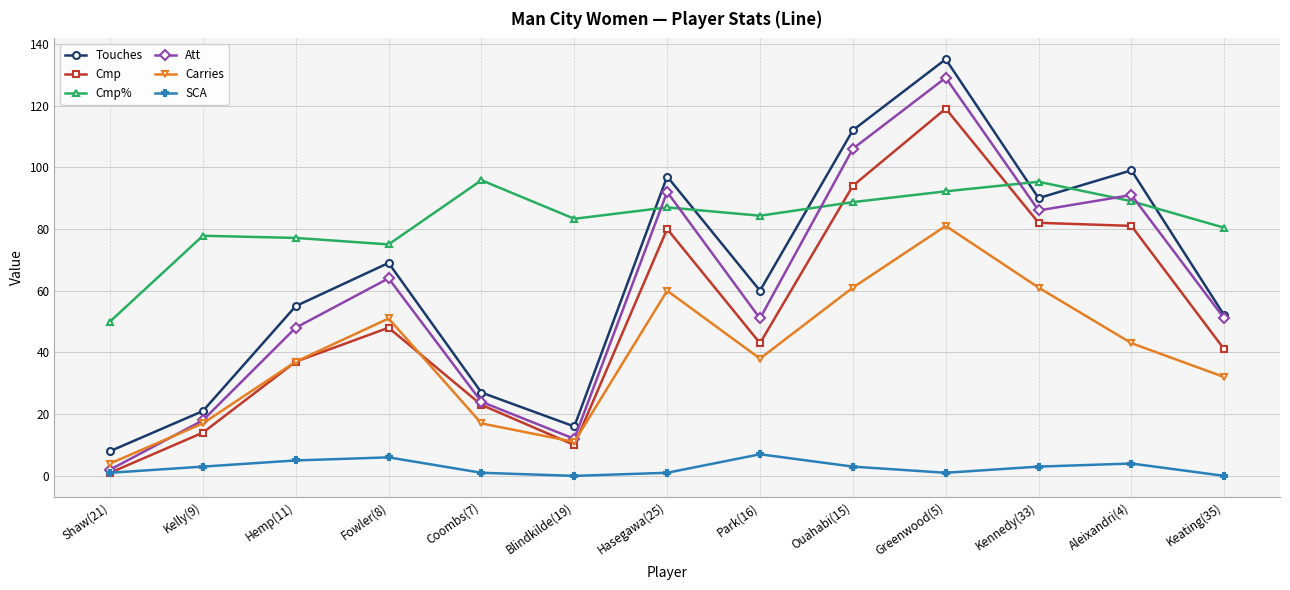

Which series has the largest total across all categories?

Cmp%